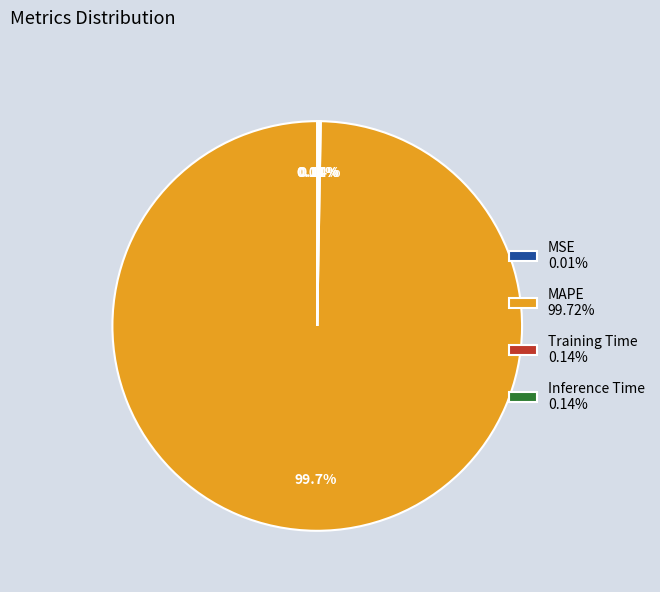

Which slice represents more than half of the pie?

MAPE